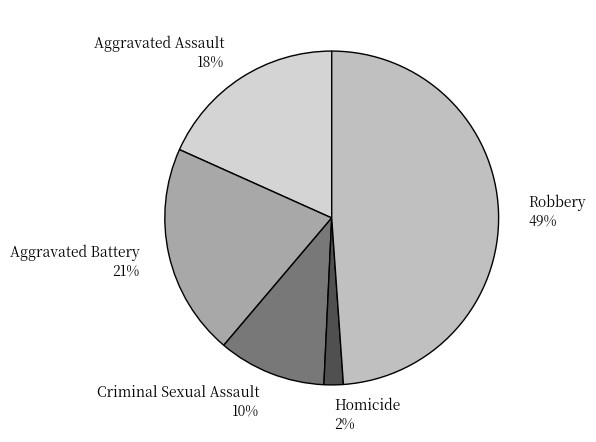

To the nearest percent, what is the difference between the Aggravated Assault and Robbery slice percentages?

31%